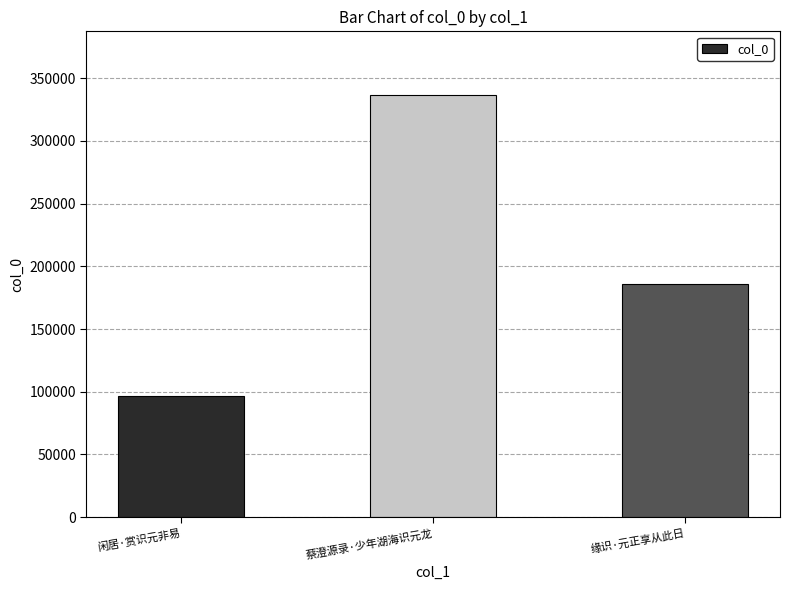

Read the value at 蔡澄源录·少年湖海识元龙, to the nearest 10.

336700